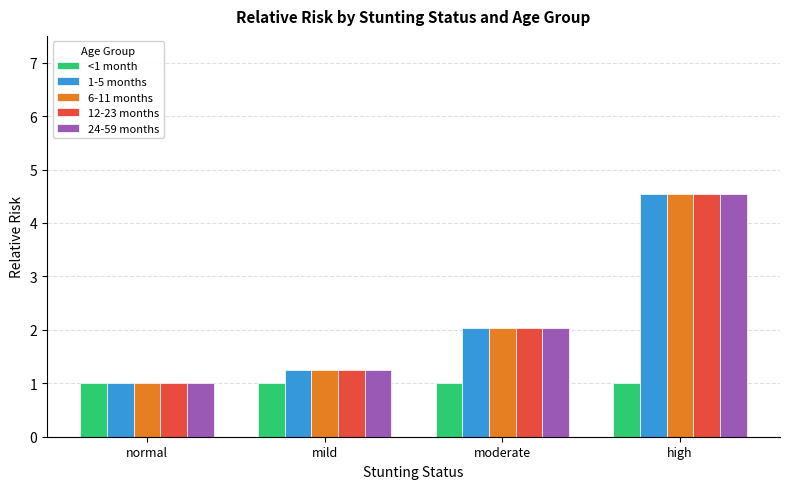

Reading right to left, transcribe all the data shown in this chart.

<1 month: high=1.0	moderate=1.0	mild=1.0	normal=1.0
1-5 months: high=4.5	moderate=2.0	mild=1.2	normal=1.0
6-11 months: high=4.5	moderate=2.0	mild=1.2	normal=1.0
12-23 months: high=4.5	moderate=2.0	mild=1.2	normal=1.0
24-59 months: high=4.5	moderate=2.0	mild=1.2	normal=1.0